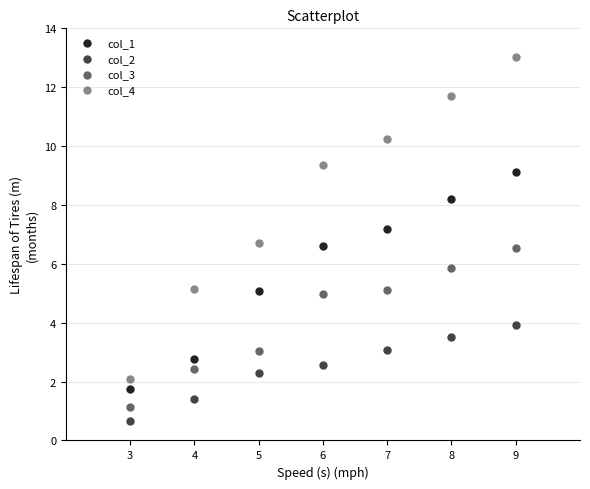

What are all the series names shown in the legend?

col_1, col_2, col_3, col_4